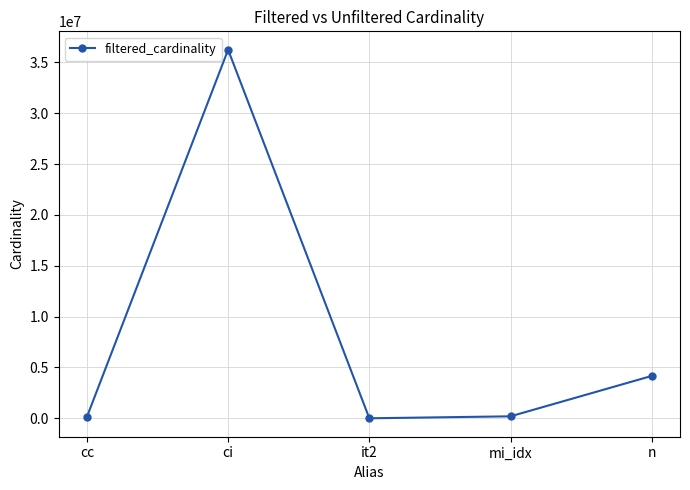

True or false: there are more than 2 points higher than both neighbors.

False